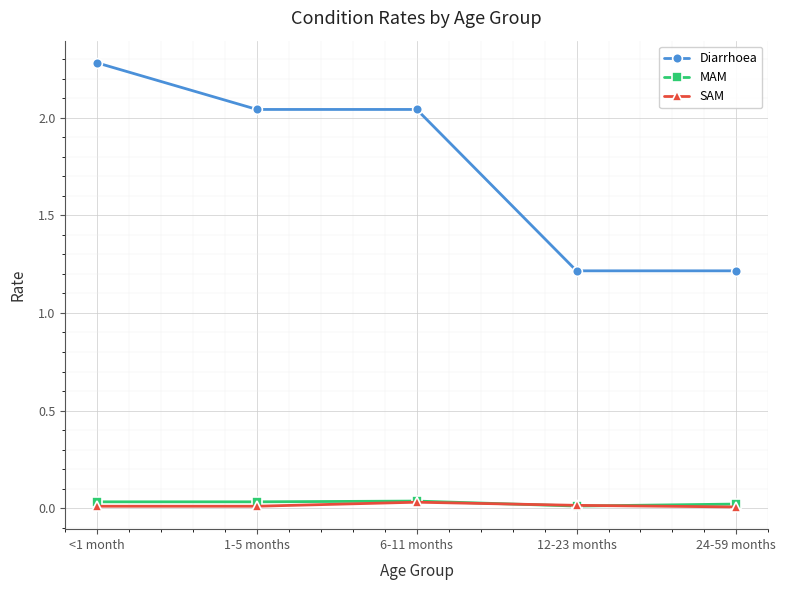

Is it true that MAM equals 0.0 at 12-23 months?

True